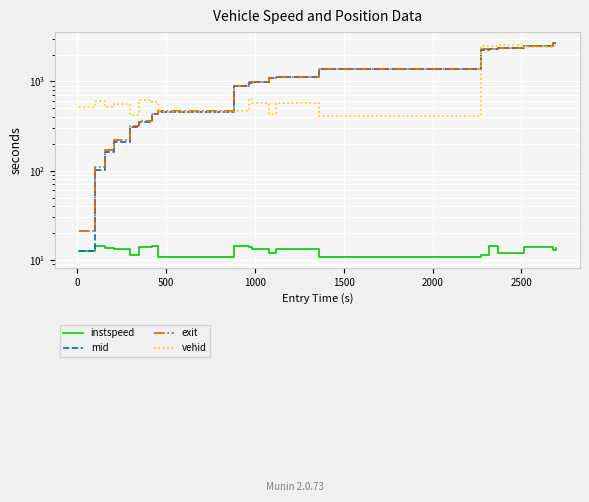

How many data points in instspeed are less than 13?

8